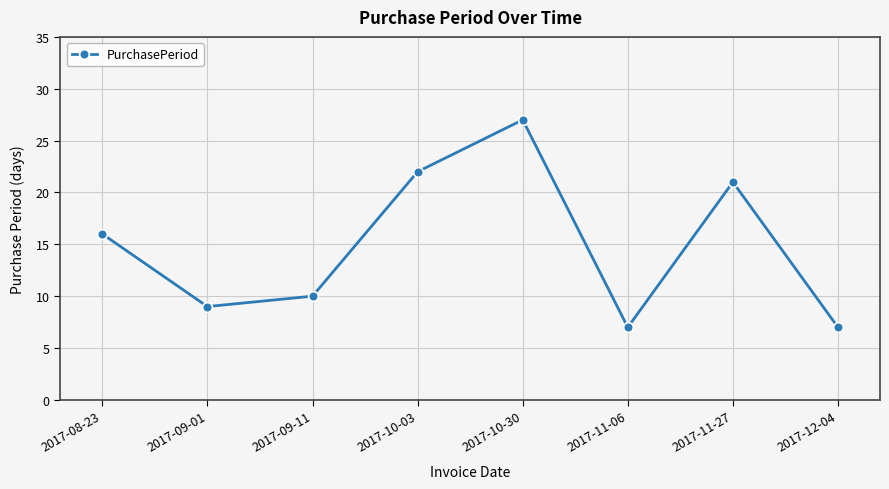

Where is the data nearest to the value 17?

2017-08-23